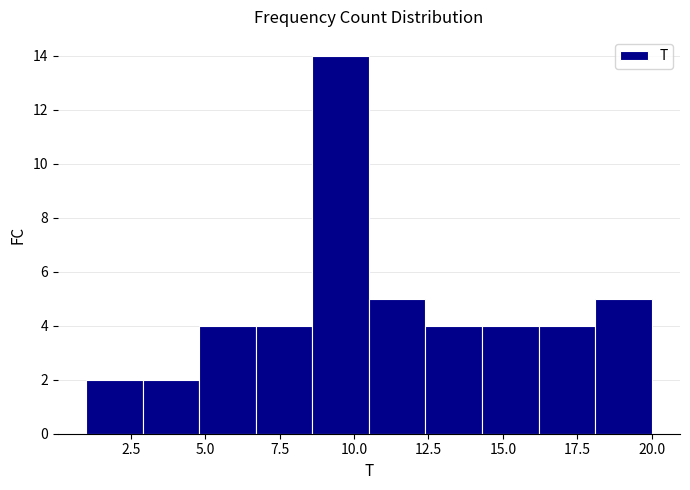

Around what value on the x-axis is the tallest bar? Give the approximate position of its centre, as read against the axis.

9.5